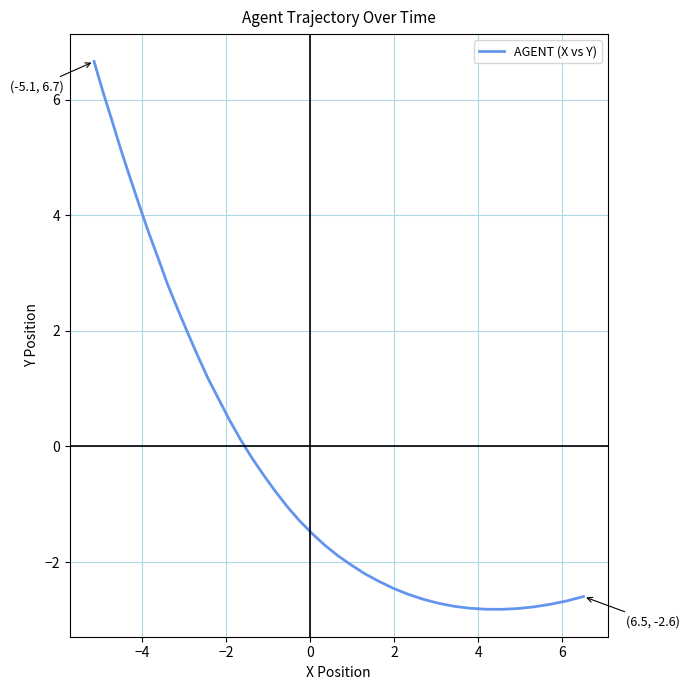

The value at 37 is 2.5. True or false?

False